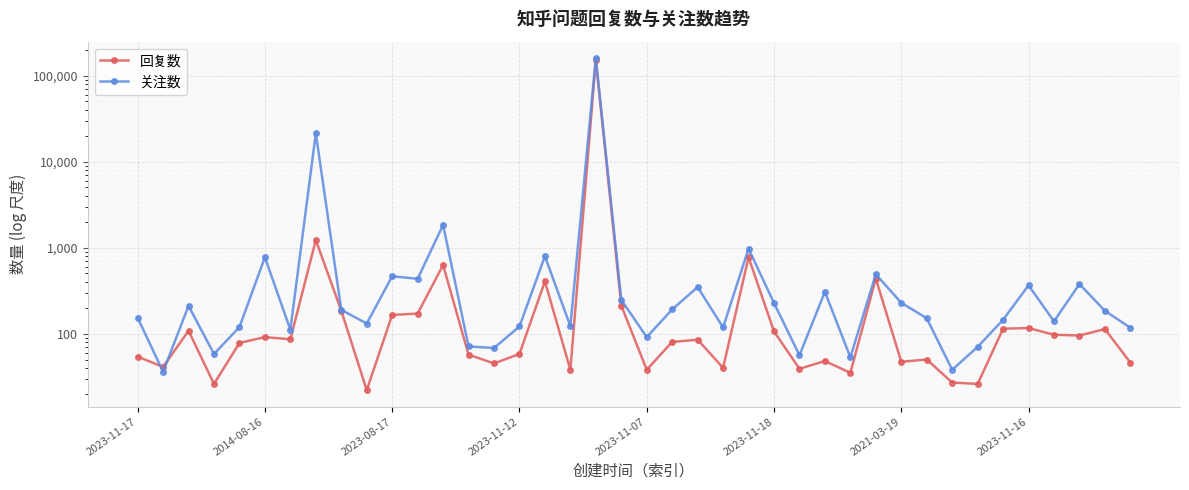

At which label does 回复数 reach its peak?

18